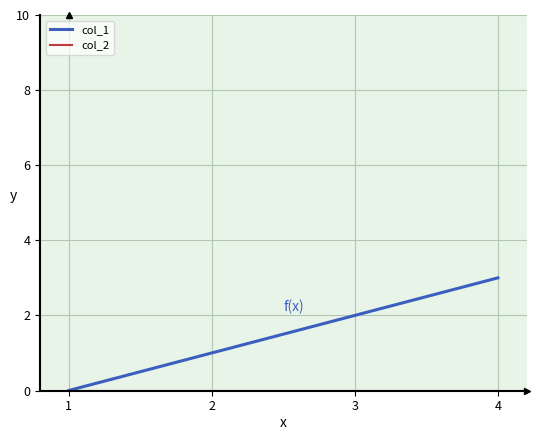

True or false: col_1 has more than 2 interior local peaks.

False